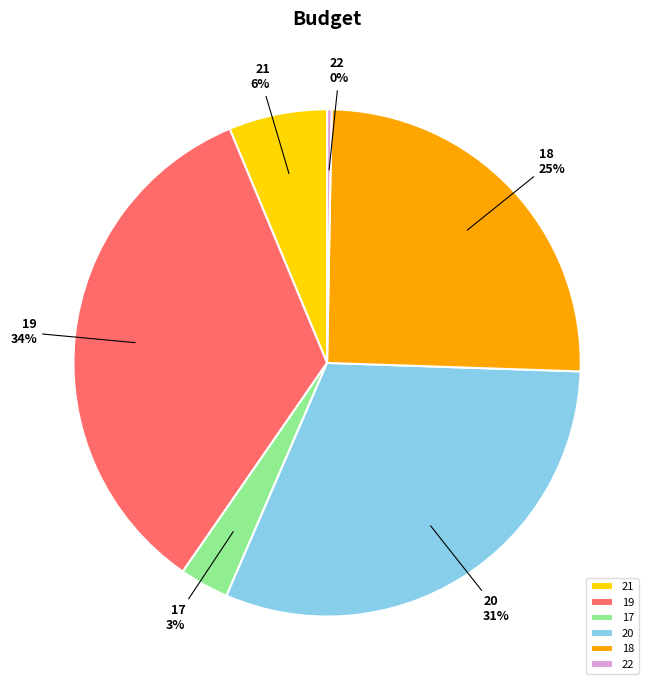

How many segments does this pie chart have?

6